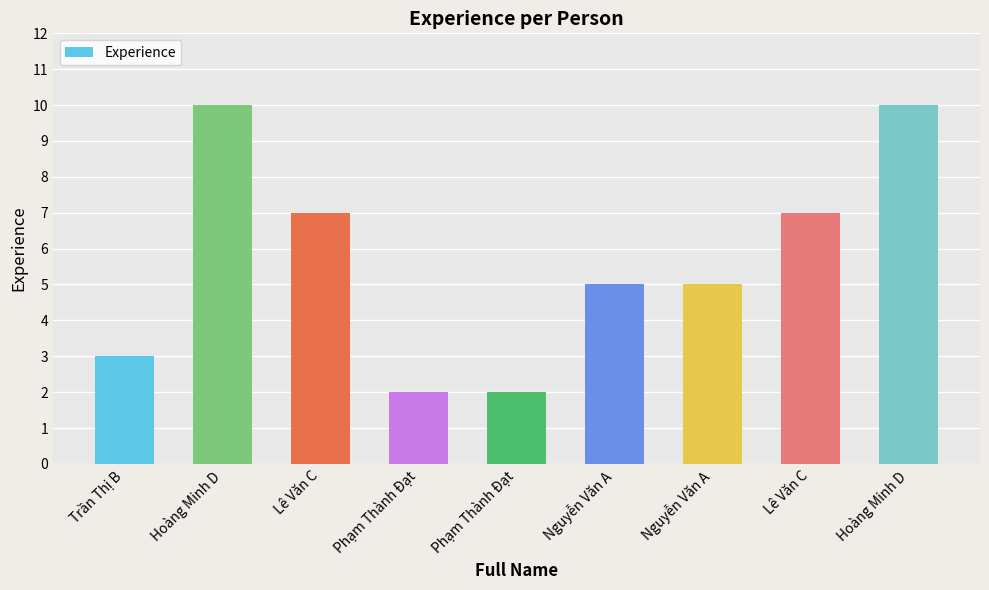

Rank the categories by value from lowest to highest.

Phạm Thành Đạt, Phạm Thành Đạt, Trần Thị B, Nguyễn Văn A, Nguyễn Văn A, Lê Văn C, Lê Văn C, Hoàng Minh D, Hoàng Minh D